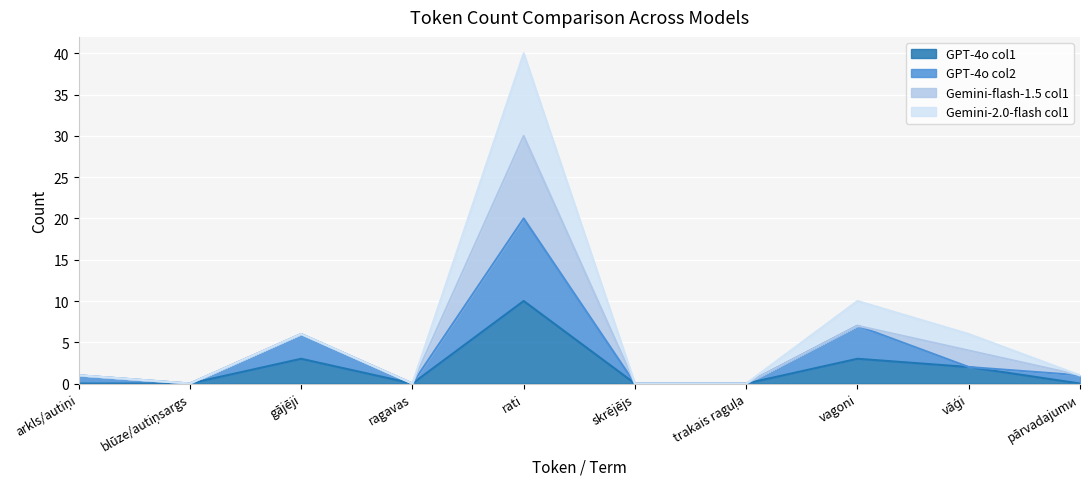

Which series has the largest range (max minus min)?

Gemini-2.0-flash col1